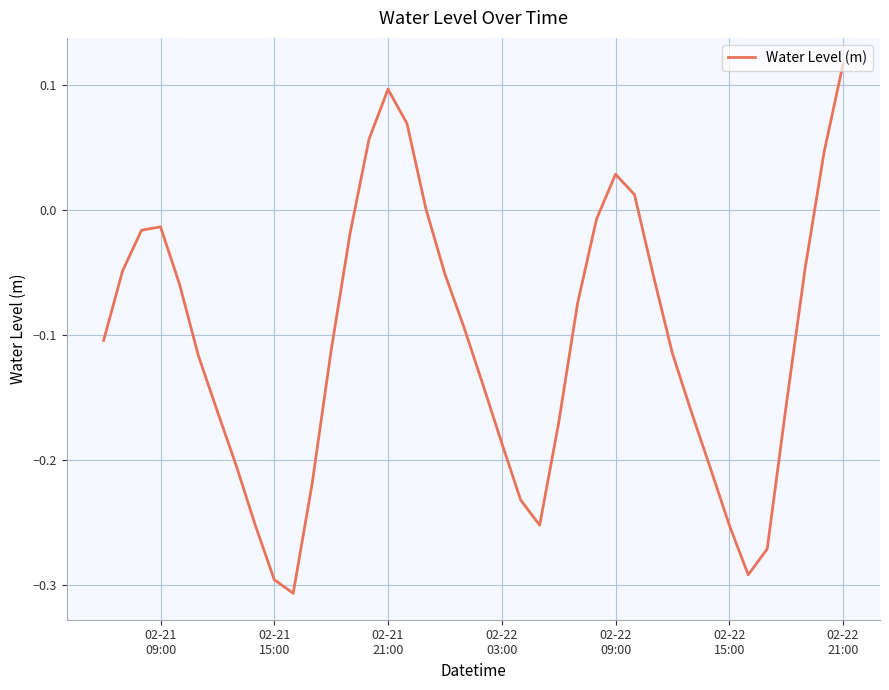

What is the difference between the maximum and minimum values?

0.4